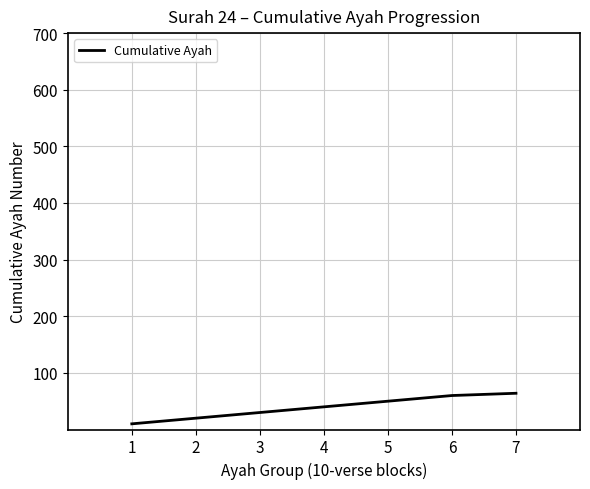

At which category does the chart reach its minimum across all series?

1